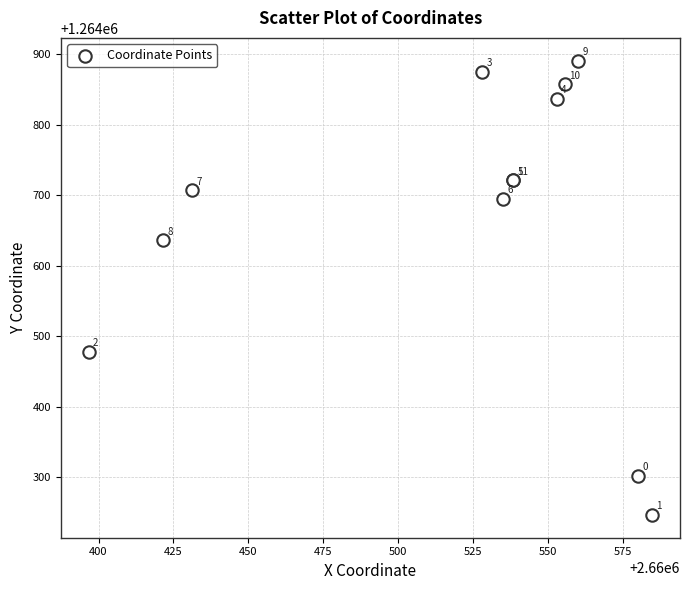

What Y value in the scatter plot is closest to 1264568?

1264635.8